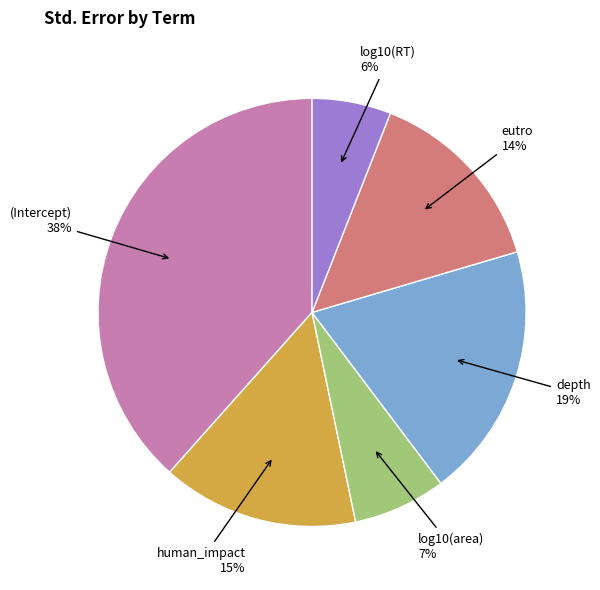

To the nearest percent, what is the average slice percentage?

17%